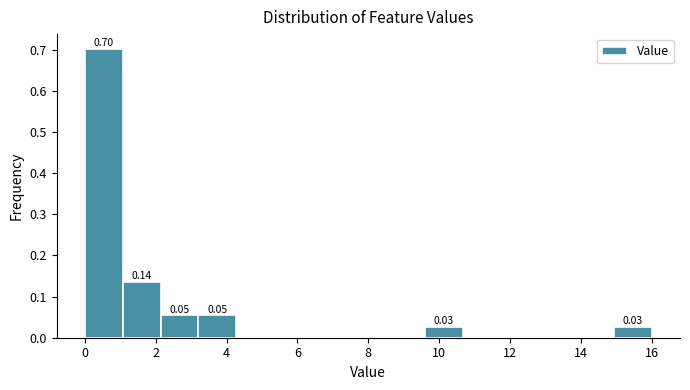

Which range on the x-axis has the tallest bar?

0.0 to 1.0